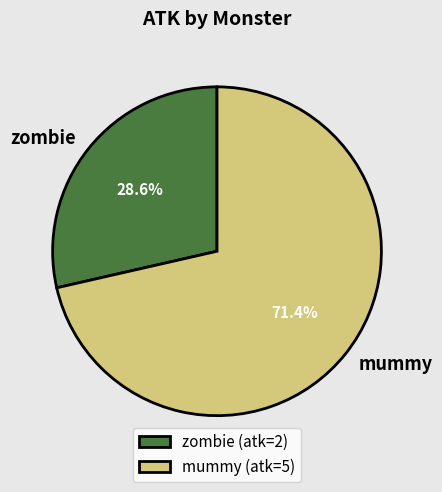

Which slice is the smallest?

zombie